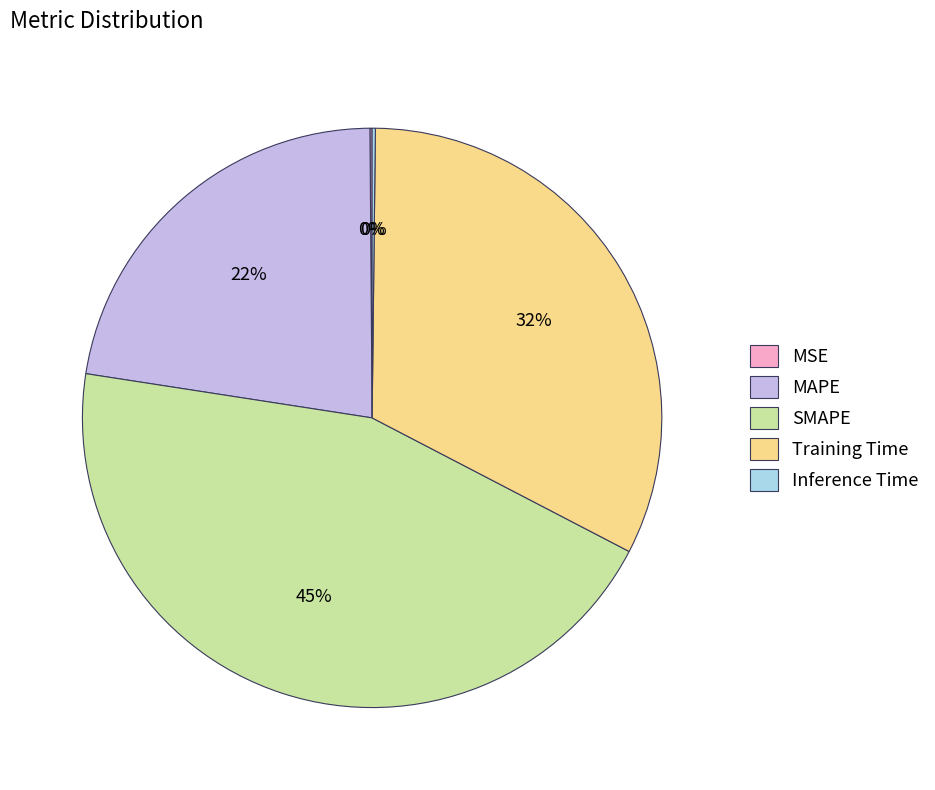

What is the ratio of the value at MAPE to the value at Training Time?

0.7